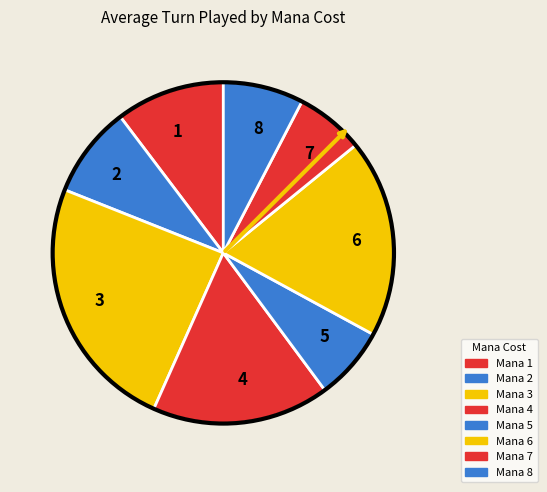

Is the sum of 6 and 5 greater than half?

No